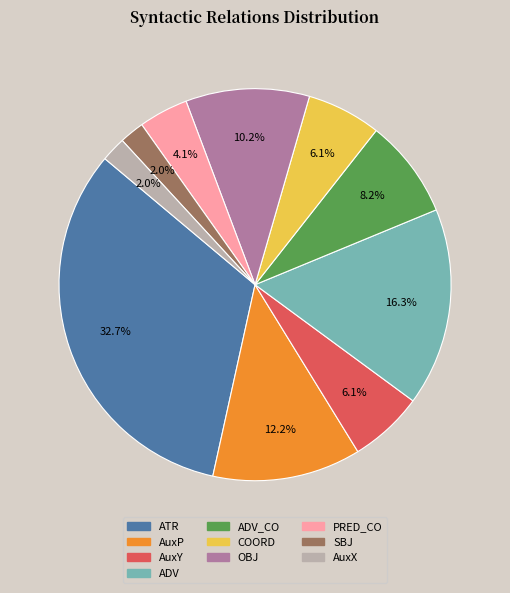

Is there any slice that represents more than half of the pie?

No